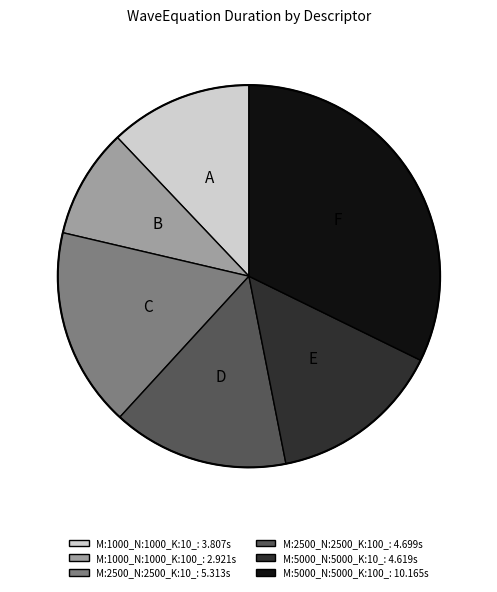

How many slices are in this pie chart?

6